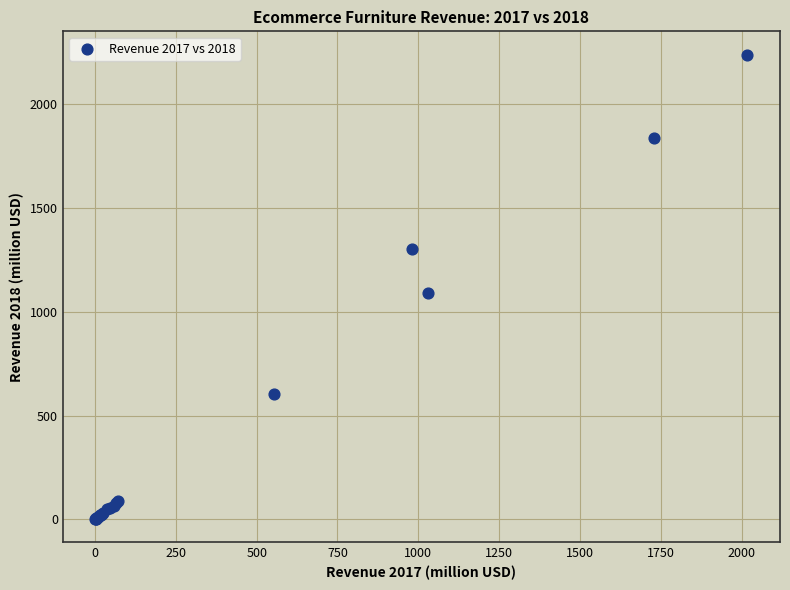

What Y value in the scatter plot is closest to 1120?

1089.0